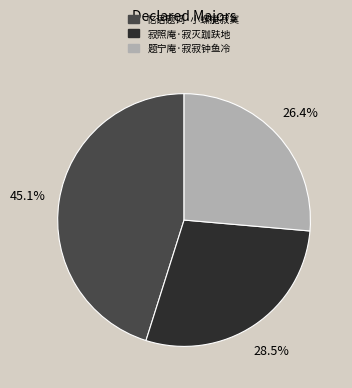

To the nearest percent, what percentage of the pie is 忆语题词·小螺庵寂寞?

45%